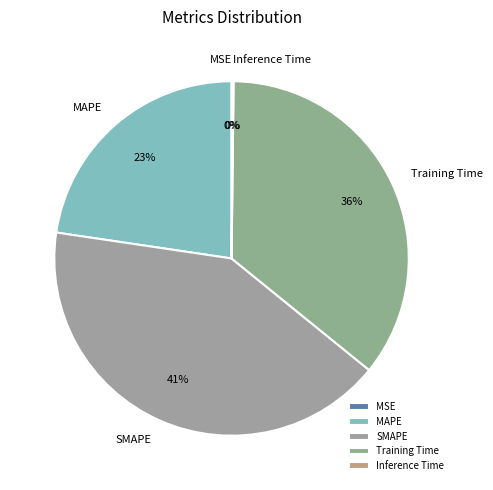

What percentage is the MAPE slice, to the nearest percent?

23%